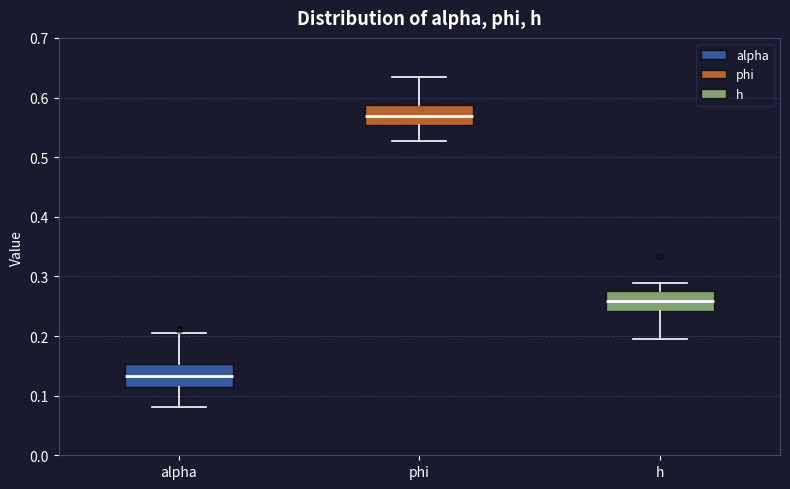

Reading left to right, transcribe this box plot: for each box, give where its median line is, the range the box spans, and where its two whiskers end, as read against the y-axis. The values are not printed on the chart, so give them approximately, as read against the axis.

alpha: median 0.13, box 0.12 to 0.15, whiskers 0.08 to 0.20
phi: median 0.57, box 0.55 to 0.59, whiskers 0.53 to 0.63
h: median 0.26, box 0.24 to 0.28, whiskers 0.19 to 0.29